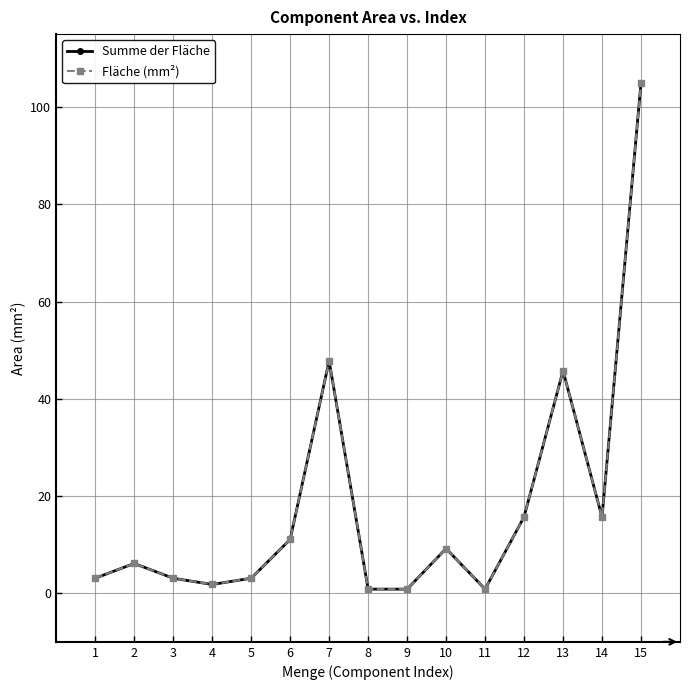

Between 11 and 3, which is larger?

3